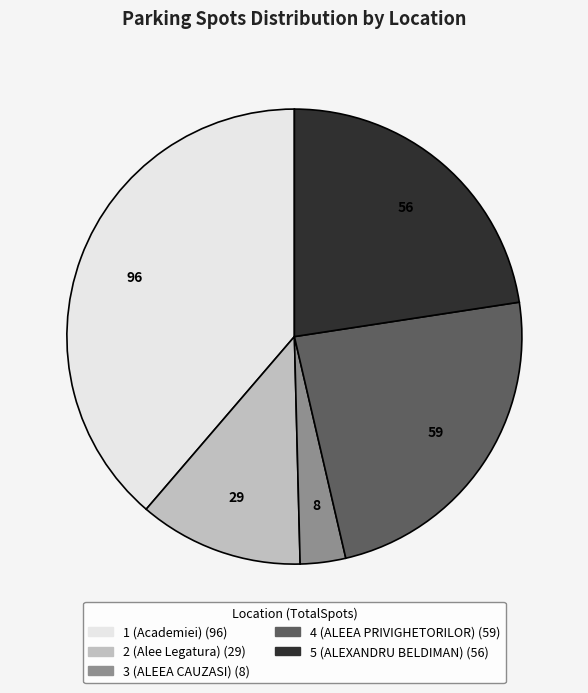

Rank the categories by value from lowest to highest.

8, 29, 56, 59, 96